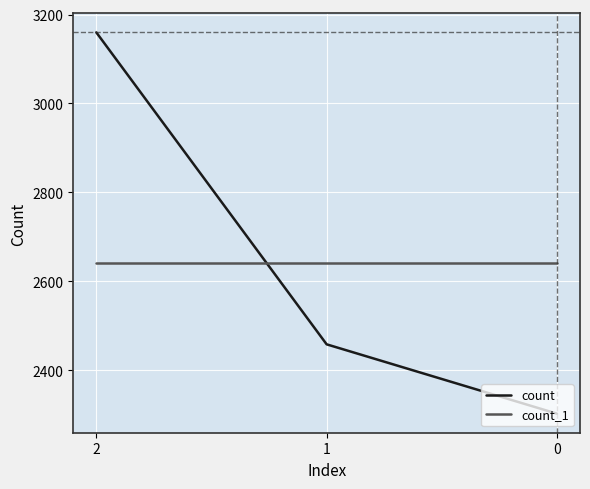

Is the value of count_1 at 2 greater than the value of count at 0?

Yes